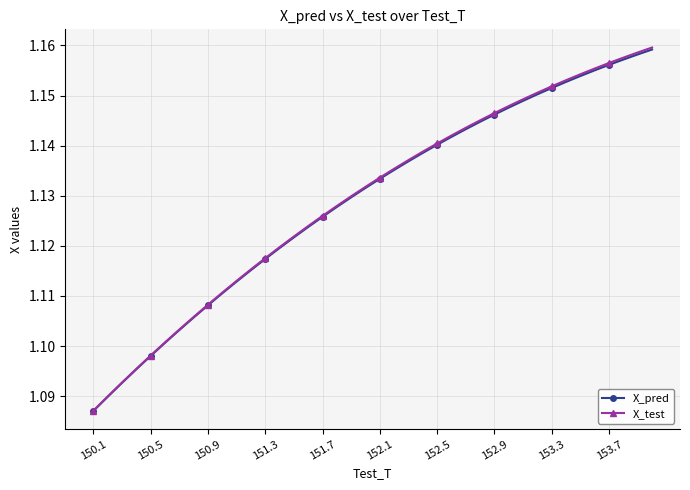

Which series has the largest range (max minus min)?

X_test